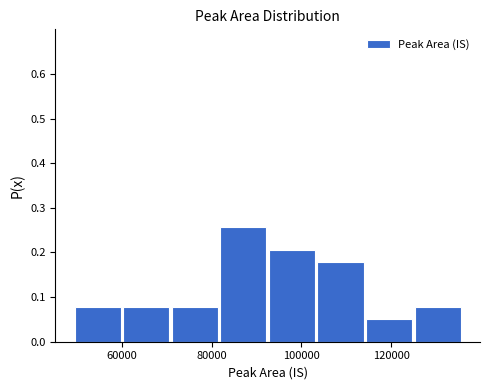

Reading left to right, list every bar in this chart as the range it spans on the x-axis followed by its height. Neither the bar edges nor the heights are printed on the chart, so give them approximately, as read against the axes.

50000 to 60000: 0.08
60000 to 70000: 0.08
70000 to 82000: 0.08
82000 to 92000: 0.26
92000 to 104000: 0.21
104000 to 114000: 0.18
114000 to 124000: 0.05
124000 to 136000: 0.08